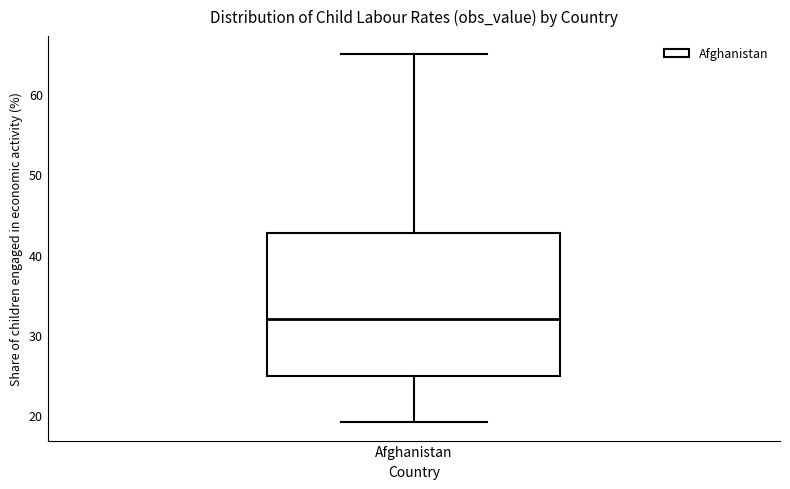

Transcribe this box plot: give where the median line is, the range the box spans, and where the two whiskers end, as read against the y-axis. The values are not printed on the chart, so give them approximately, as read against the axis.

median 32, box 25 to 43, whiskers 19 to 65